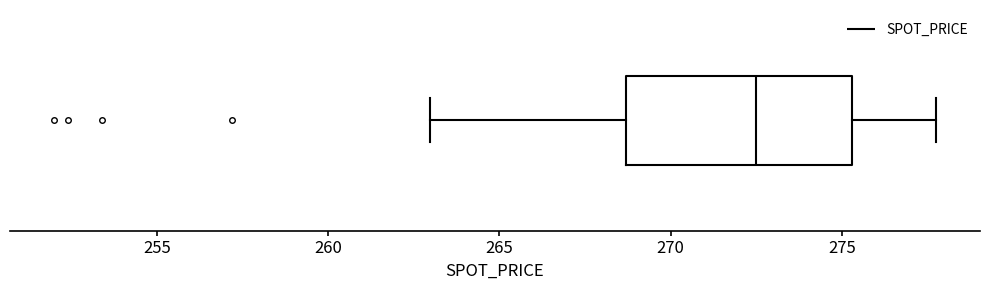

Where does the median line of the box sit on the x-axis? The values are not printed on the chart, so give them approximately, as read against the axis.

272.5